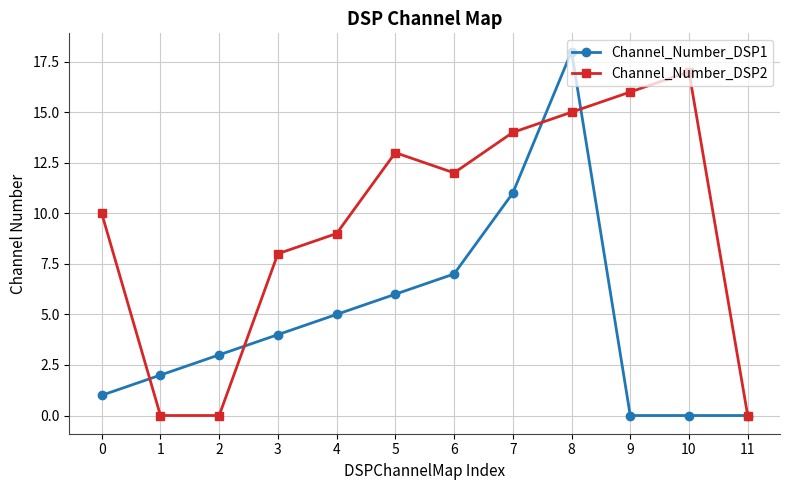

The Channel_Number_DSP1 series shows 4 at 3. True or false?

True